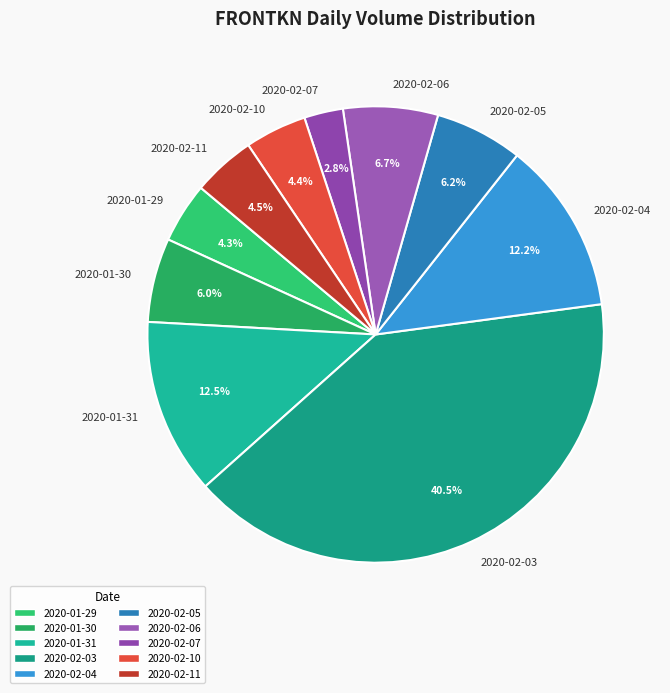

Which has a higher value, 2020-02-04 or 2020-01-29?

2020-02-04